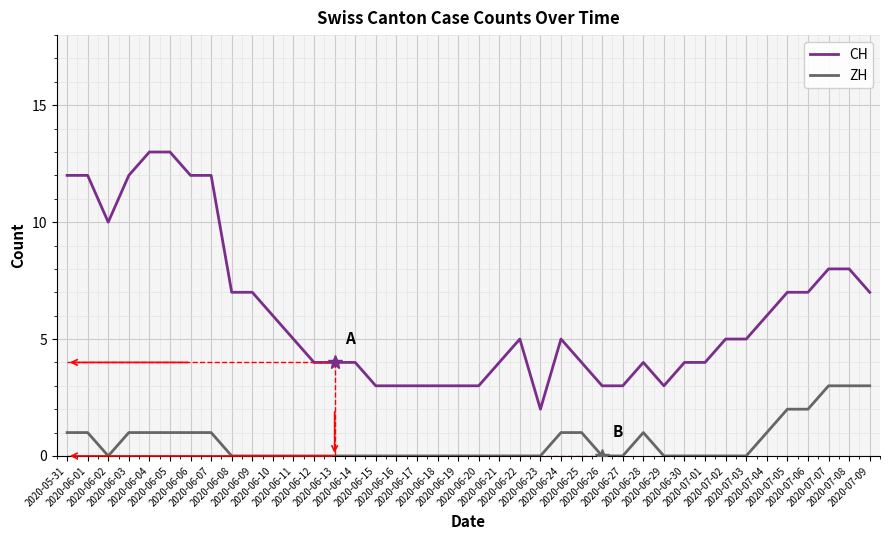

What is the total value across all series at 2020-06-09?

7